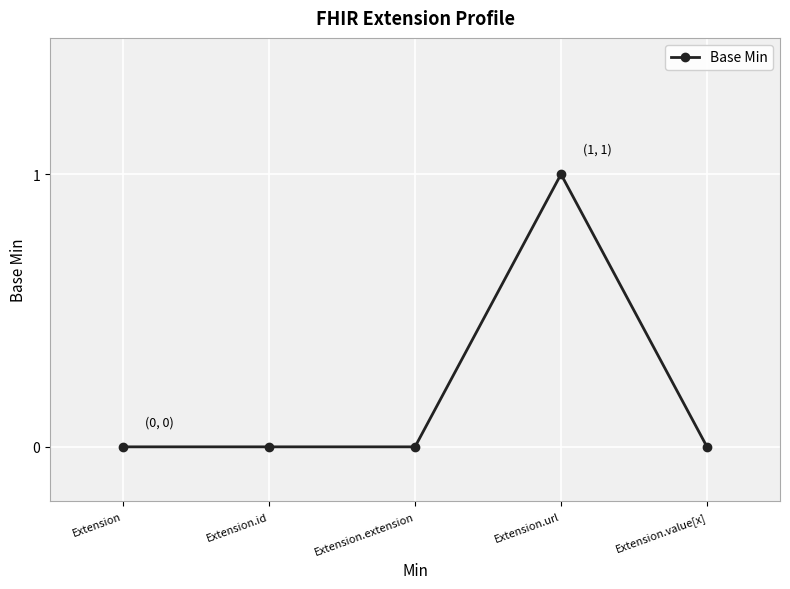

How many series are shown in this chart?

1